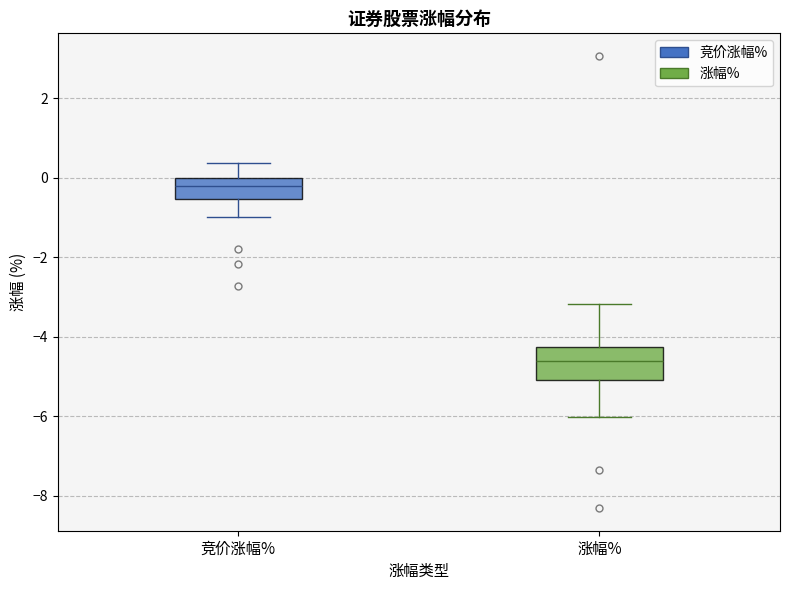

Where is the upper edge of the box for 竞价涨幅% on the y-axis? The values are not printed on the chart, so give them approximately, as read against the axis.

0.0